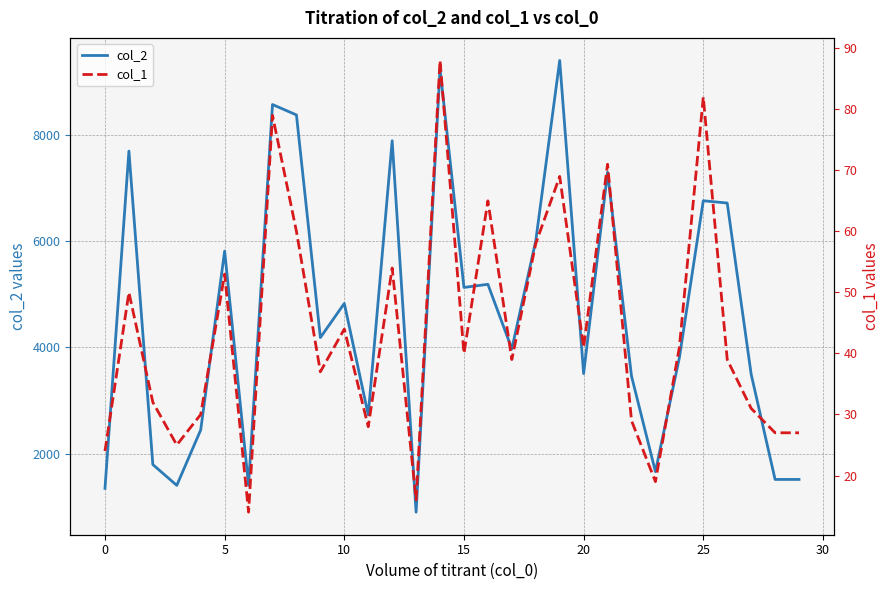

How many distinct data groups are displayed?

2